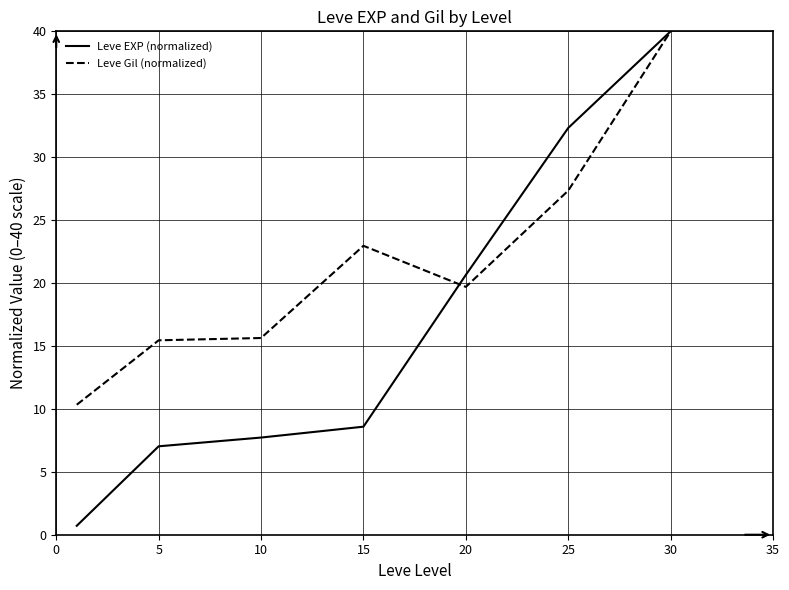

Rank the series by their average value, from lowest to highest.

Leve EXP (normalized), Leve Gil (normalized)